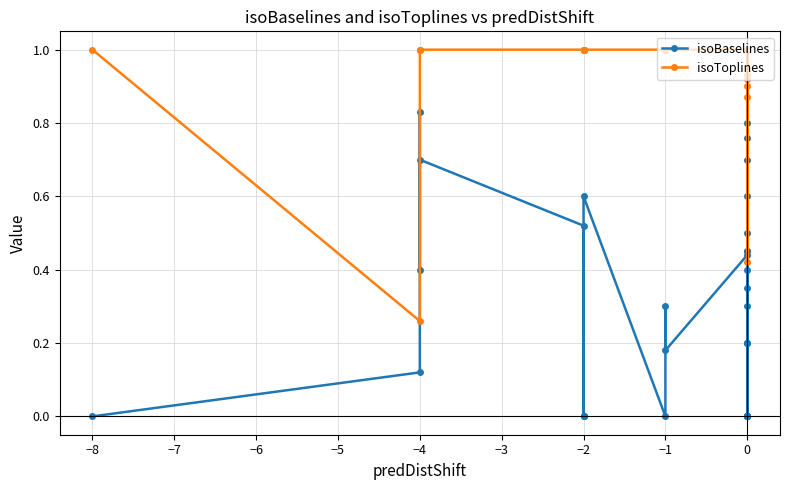

Does the chart display data point markers on the line(s)?

Yes